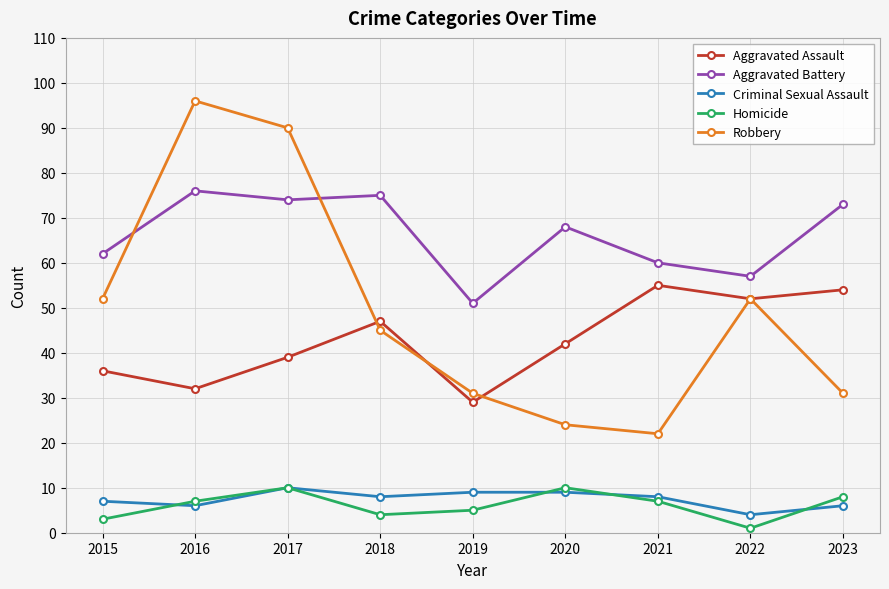

What is the value of the Aggravated Assault point at the 3rd from the left?

39